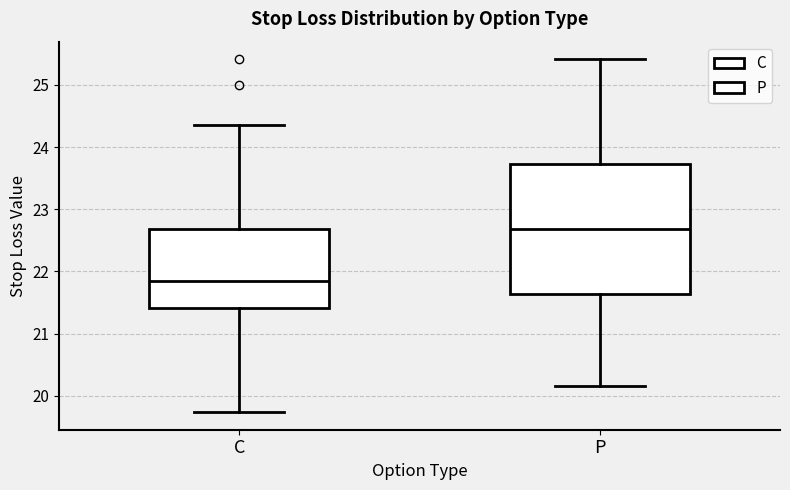

Comparing the boxes themselves (not the whiskers), which one is the tallest?

P